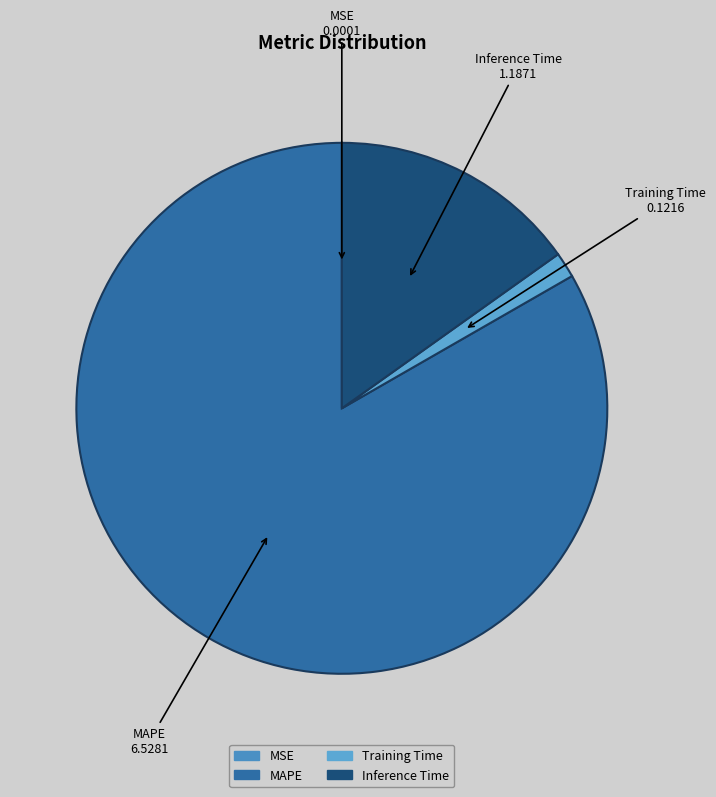

Which slice is the largest?

MAPE